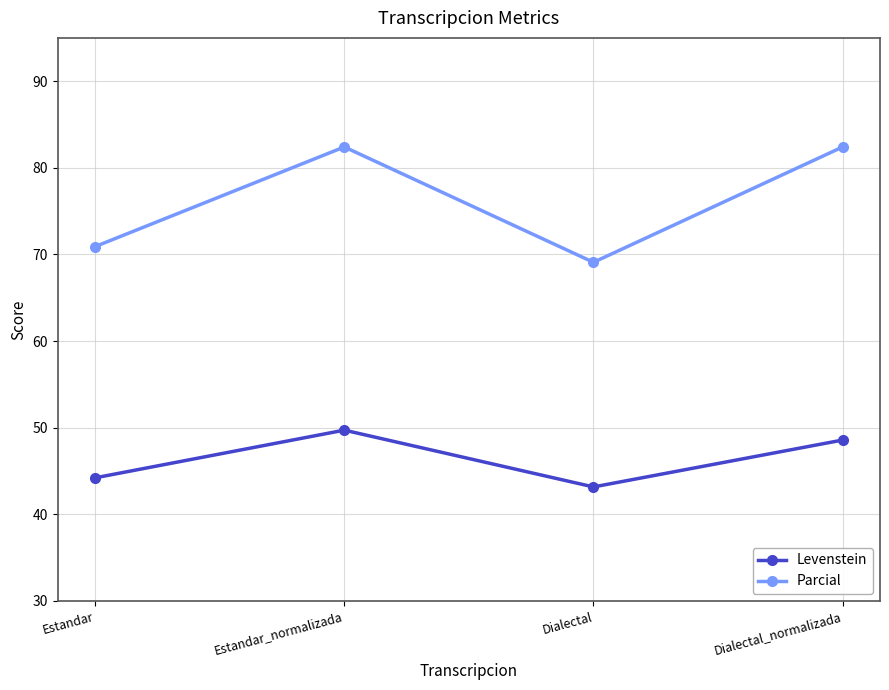

How many interior local valleys does the Levenstein series have?

1